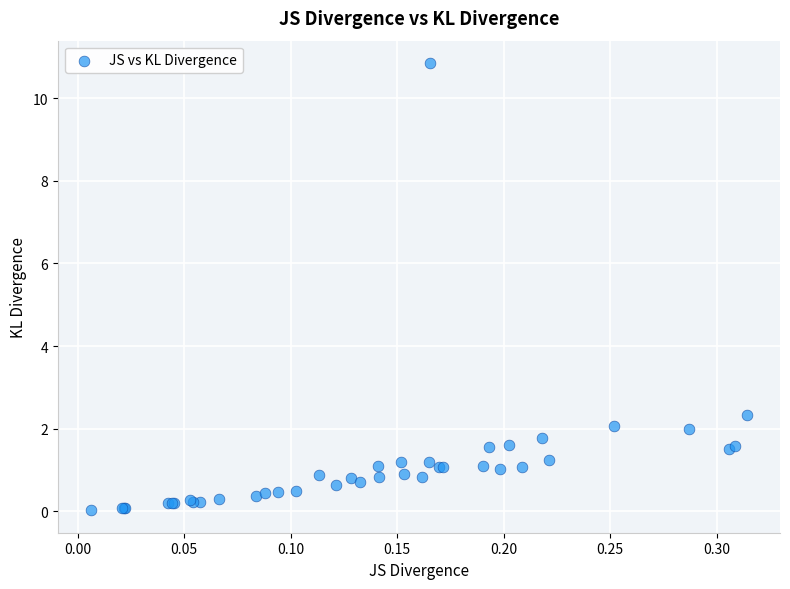

What Y value in the scatter plot is closest to 5?

2.3